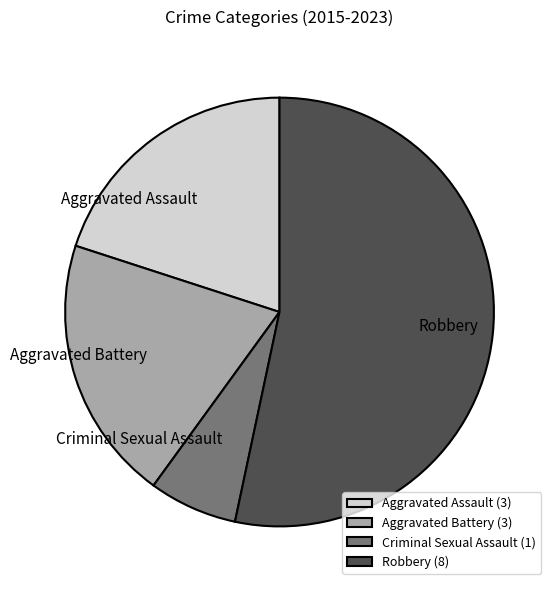

Count the number of slices in the pie.

4